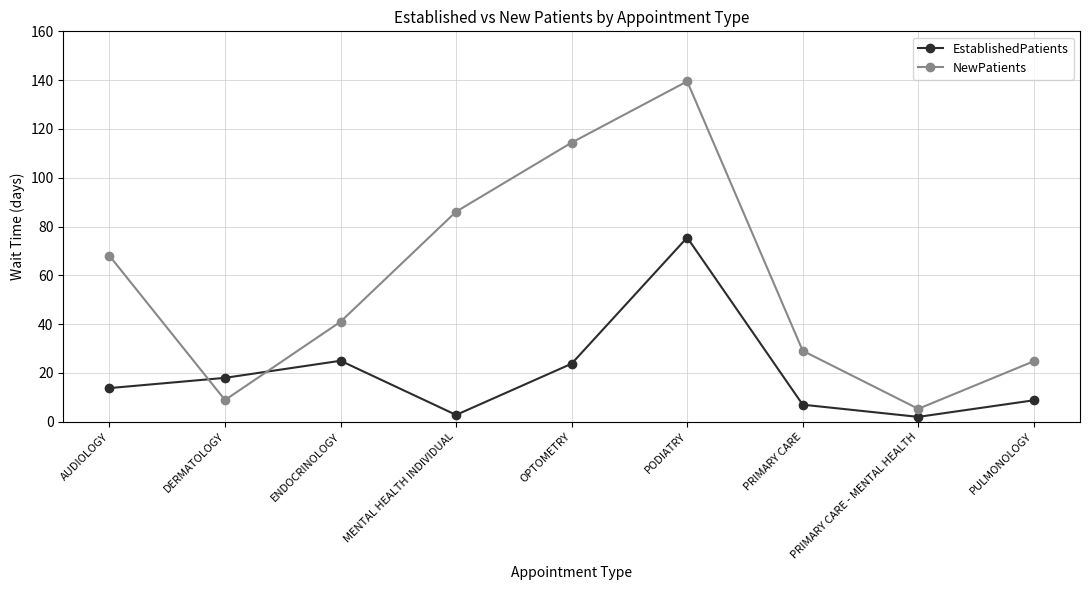

True or false: NewPatients and EstablishedPatients intersect in this chart.

True